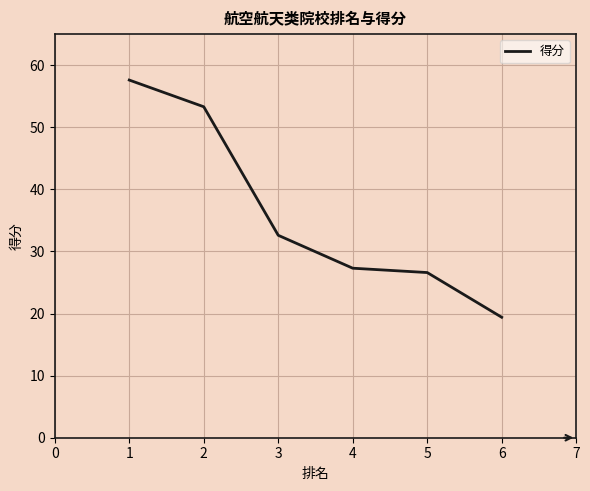

Approximately how many times larger is the value at 6 compared to 4?

0.7